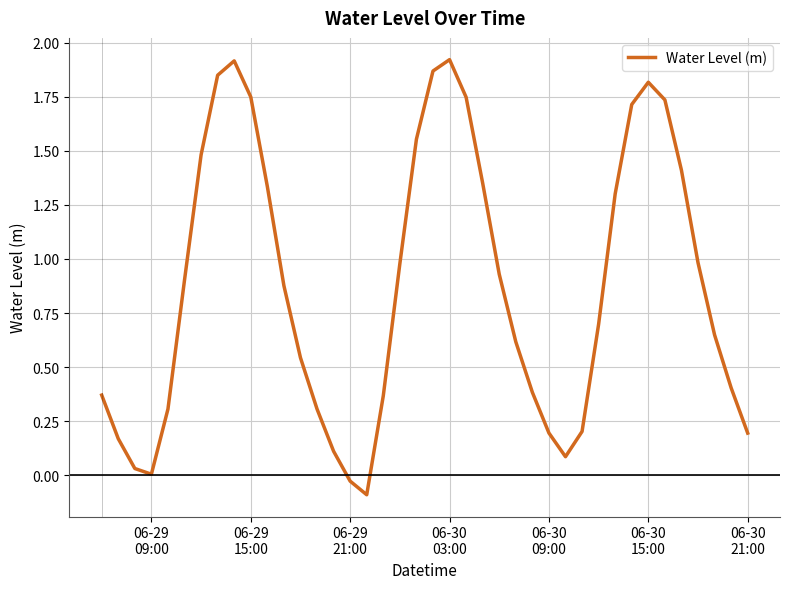

What is the difference between the maximum and minimum values?

2.0